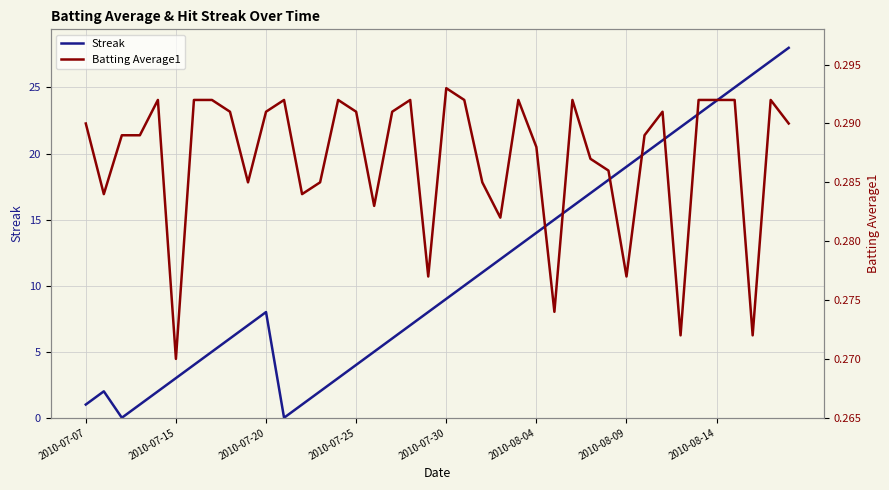

Which has a higher value, 16 or 39?

39